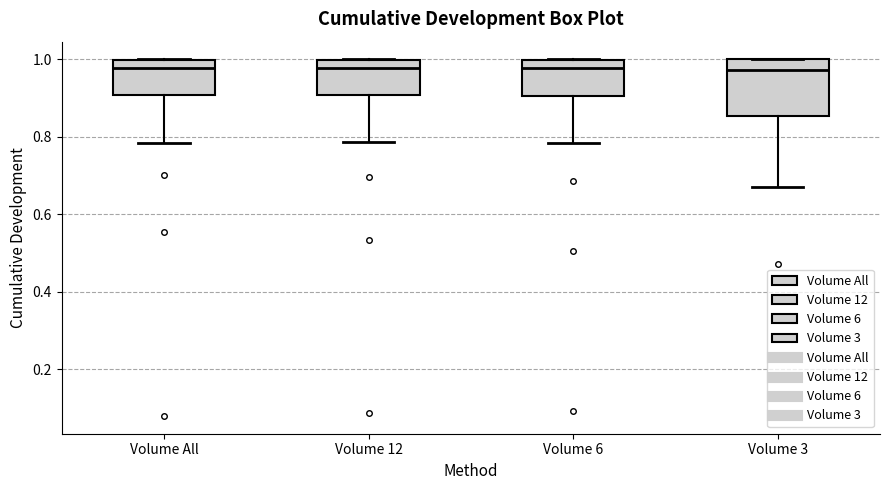

Reading left to right, transcribe this box plot: for each box, give where its median line is, the range the box spans, and where its two whiskers end, as read against the y-axis. The values are not printed on the chart, so give them approximately, as read against the axis.

Volume All: median 0.98, box 0.90 to 1.00, whiskers 0.78 to 1.00
Volume 12: median 0.98, box 0.90 to 1.00, whiskers 0.78 to 1.00
Volume 6: median 0.98, box 0.90 to 1.00, whiskers 0.78 to 1.00
Volume 3: median 0.98, box 0.86 to 1.00, whiskers 0.68 to 1.00